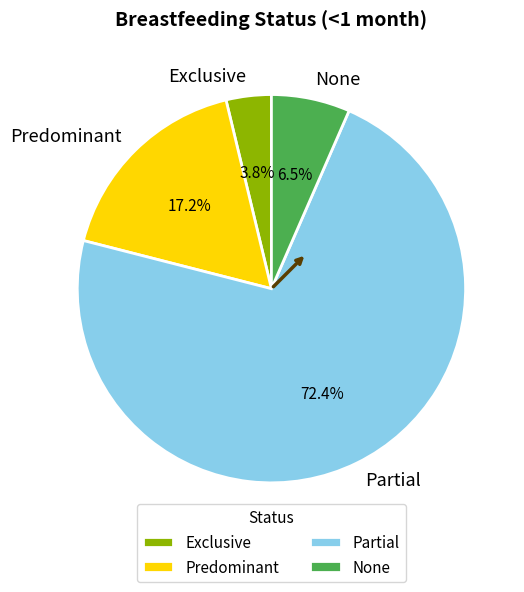

Which slice is the largest?

Partial